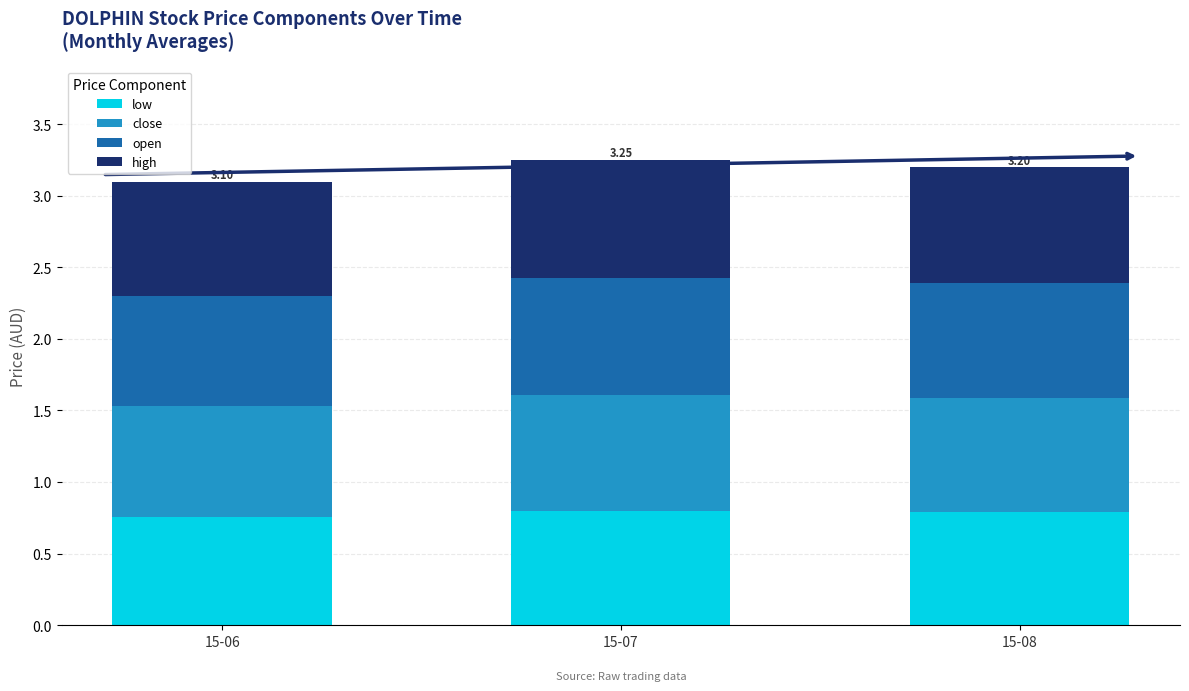

What is the total value across all series at 15-06?

3.1